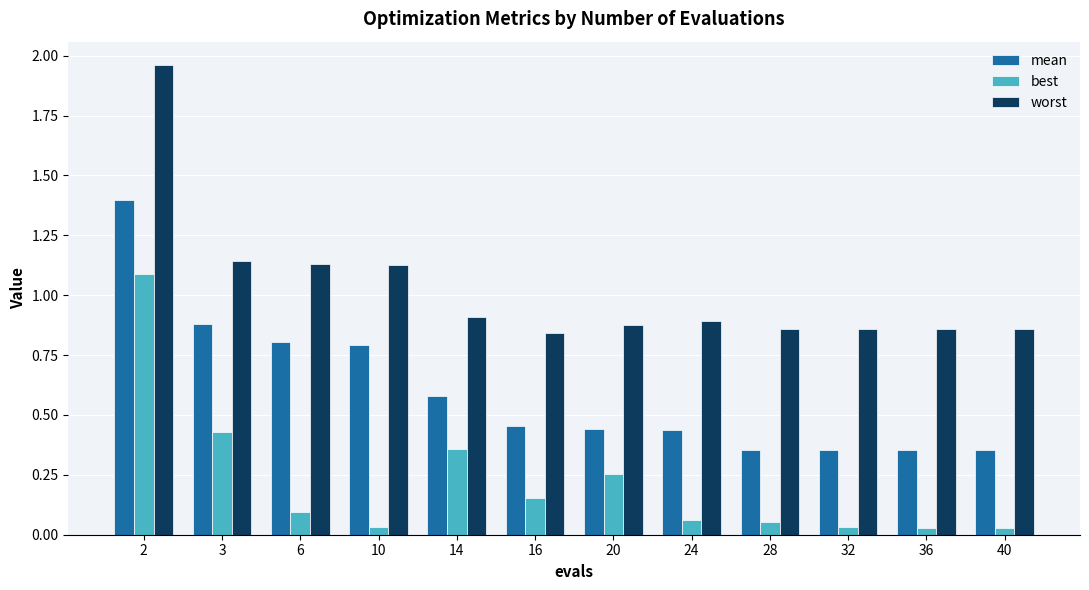

What is the spread (max minus min) of values at 16?

0.7